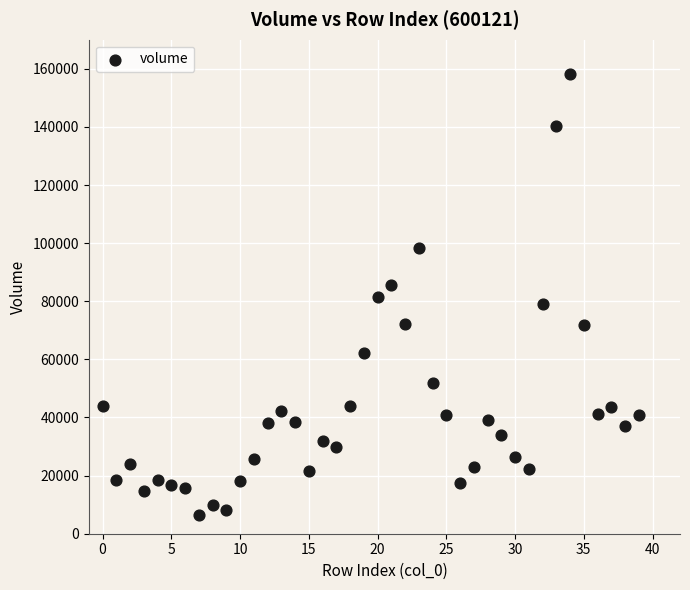

What is the range of Y values (max minus min)?

151974.1